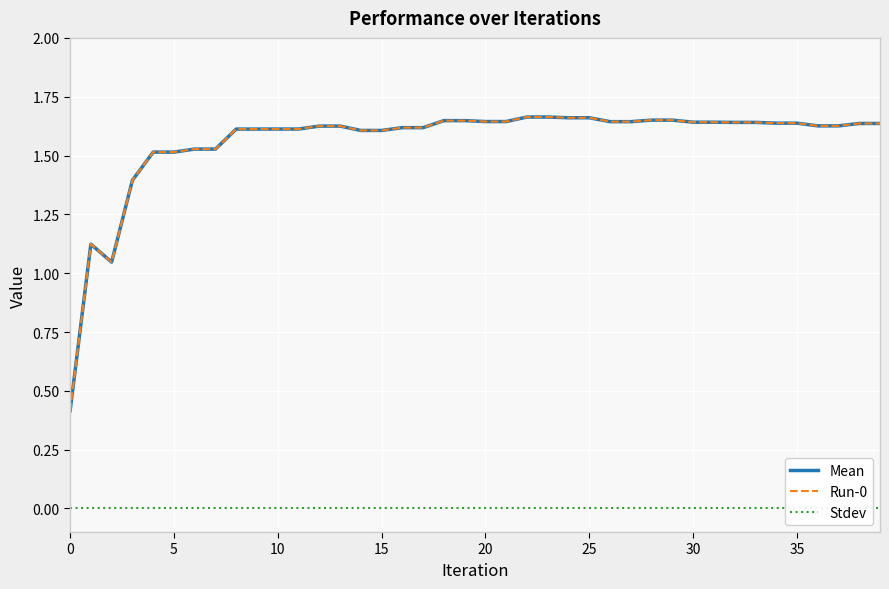

Which series has the widest spread of values?

Mean